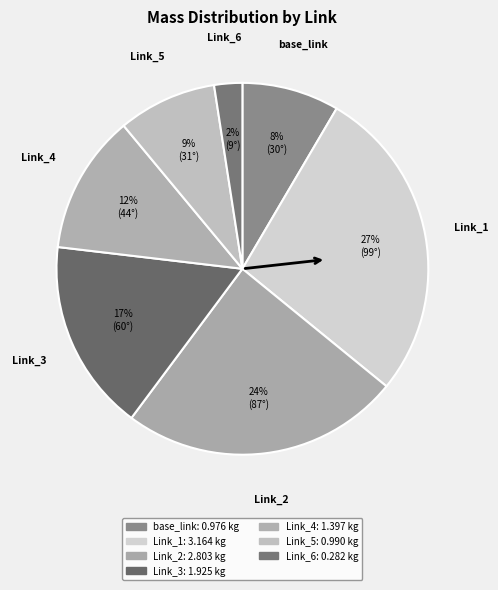

How many slices are in this pie chart?

7